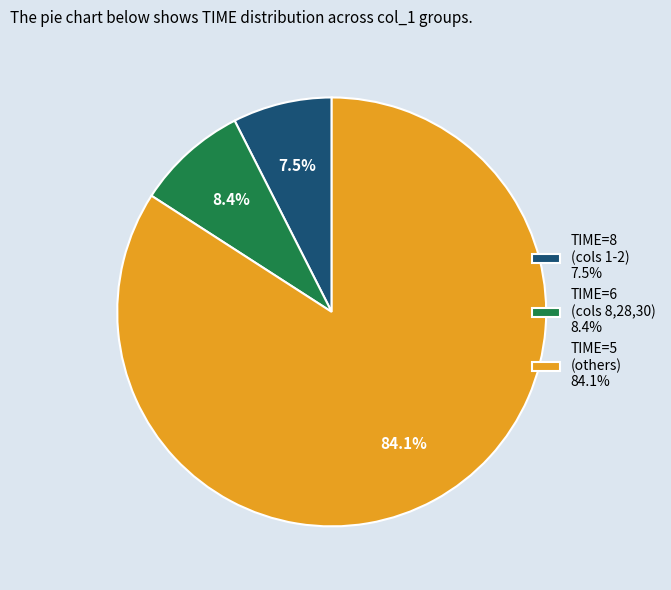

Rank the categories by value from lowest to highest.

TIME=8 (cols 1-2) 7.5%, TIME=6 (cols 8,28,30) 8.4%, TIME=5 (others) 84.1%